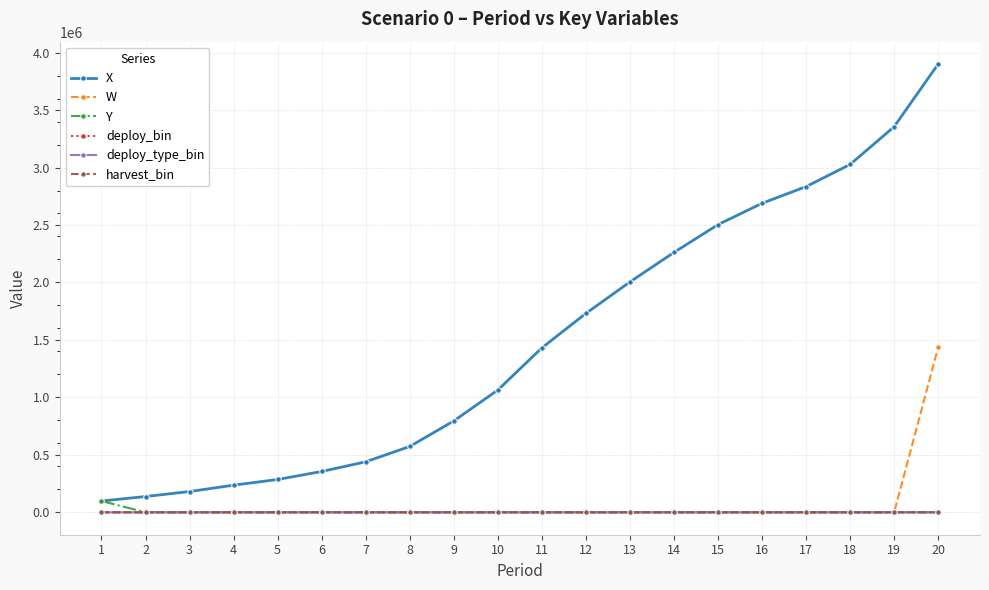

Does the chart have visible grid lines?

Yes